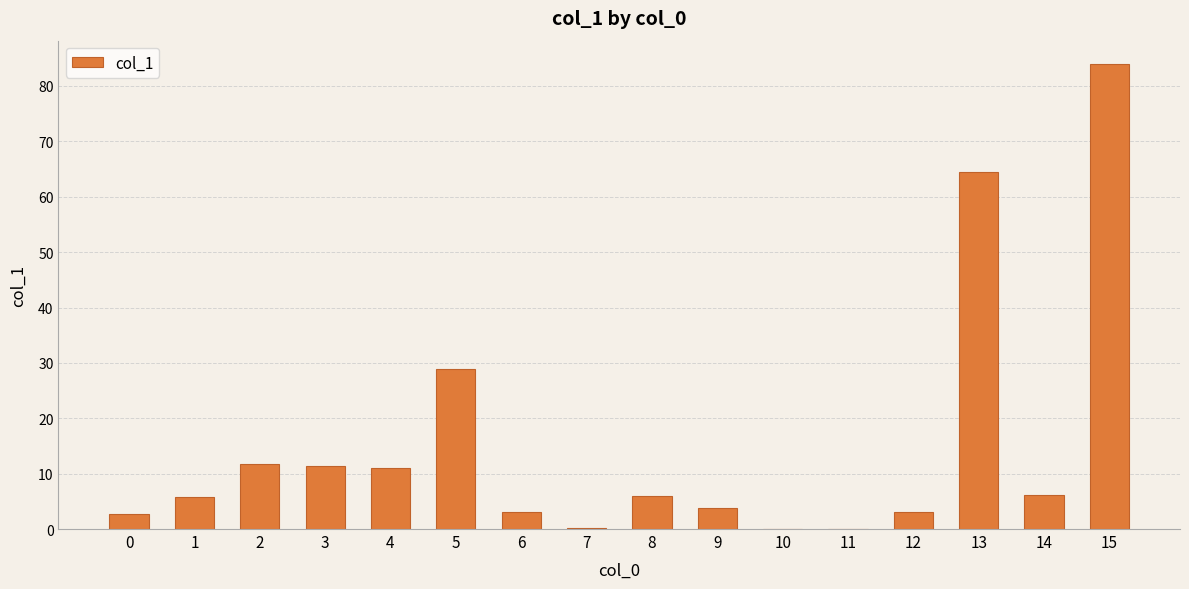

Are the bars grouped side by side (vs. stacked)?

No